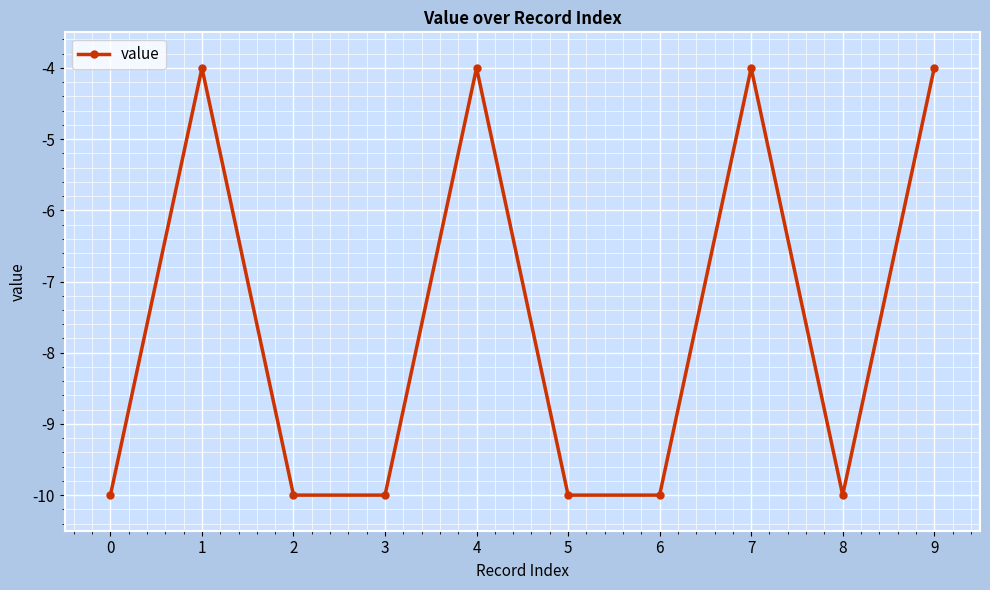

Reading left to right, extract all data points from this chart.

-10	-4	-10	-10	-4	-10	-10	-4	-10	-4